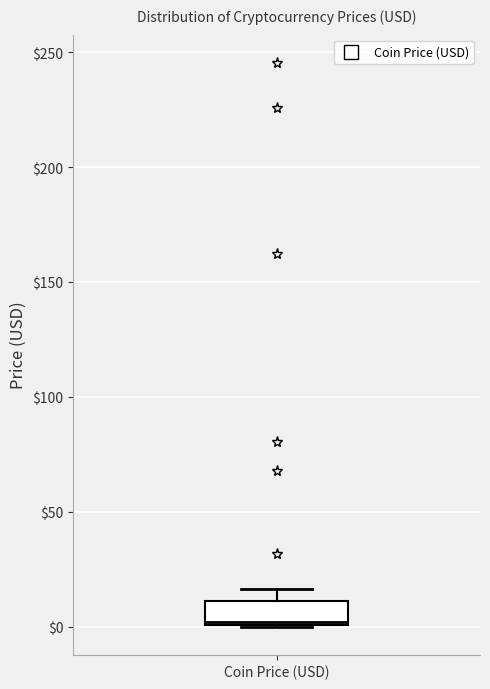

Where is the lower edge of the box for Coin Price (USD) on the y-axis? The values are not printed on the chart, so give them approximately, as read against the axis.

0